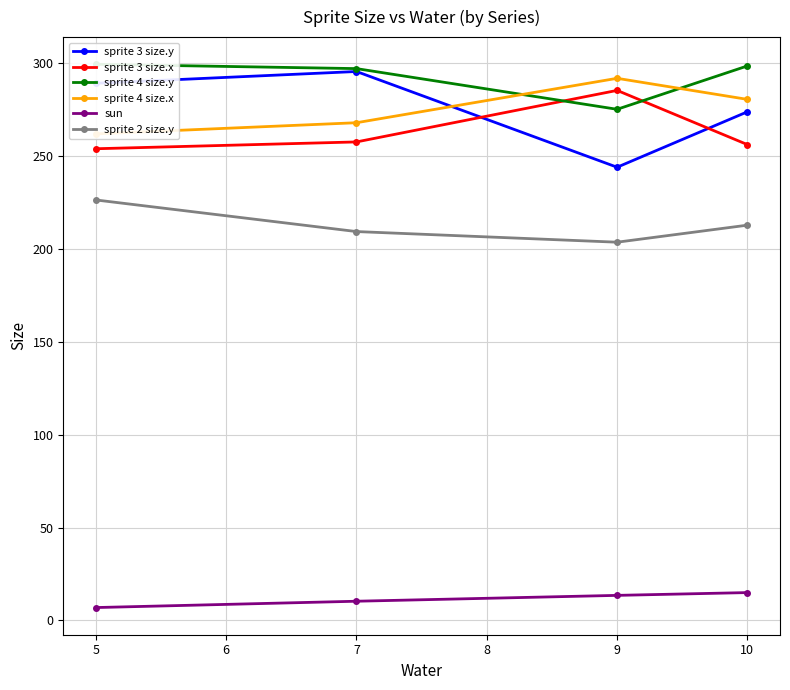

Where is the first local minimum for sprite 3 size.y?

9